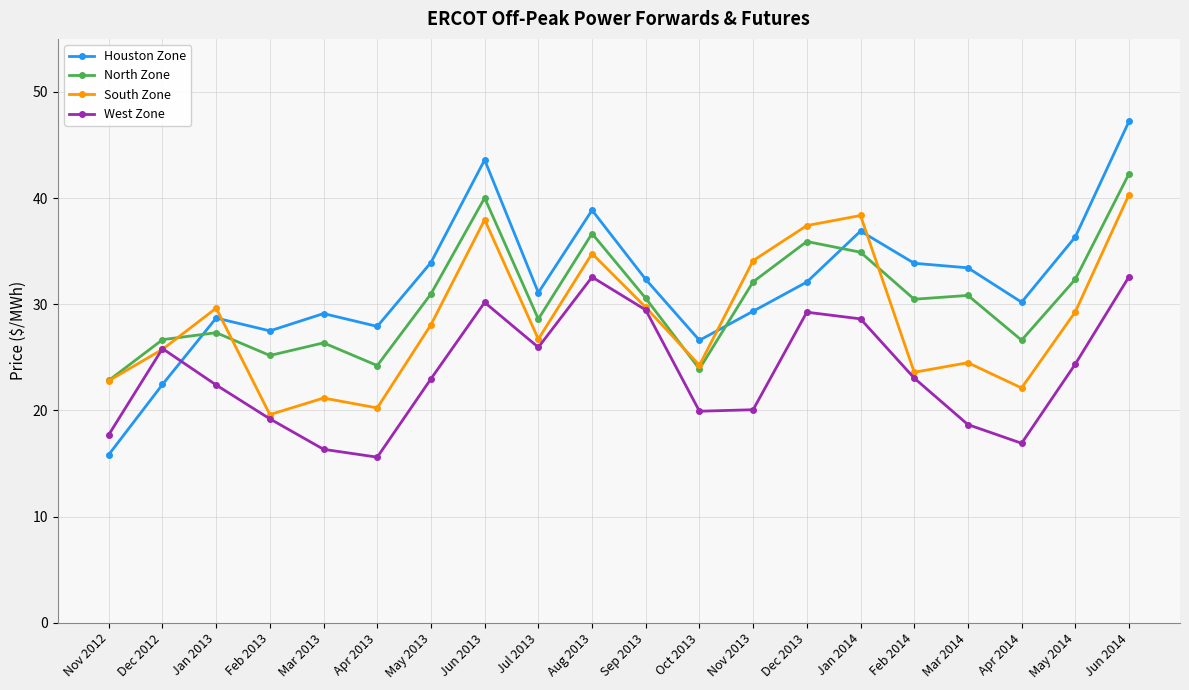

What is the smallest value displayed?

15.6